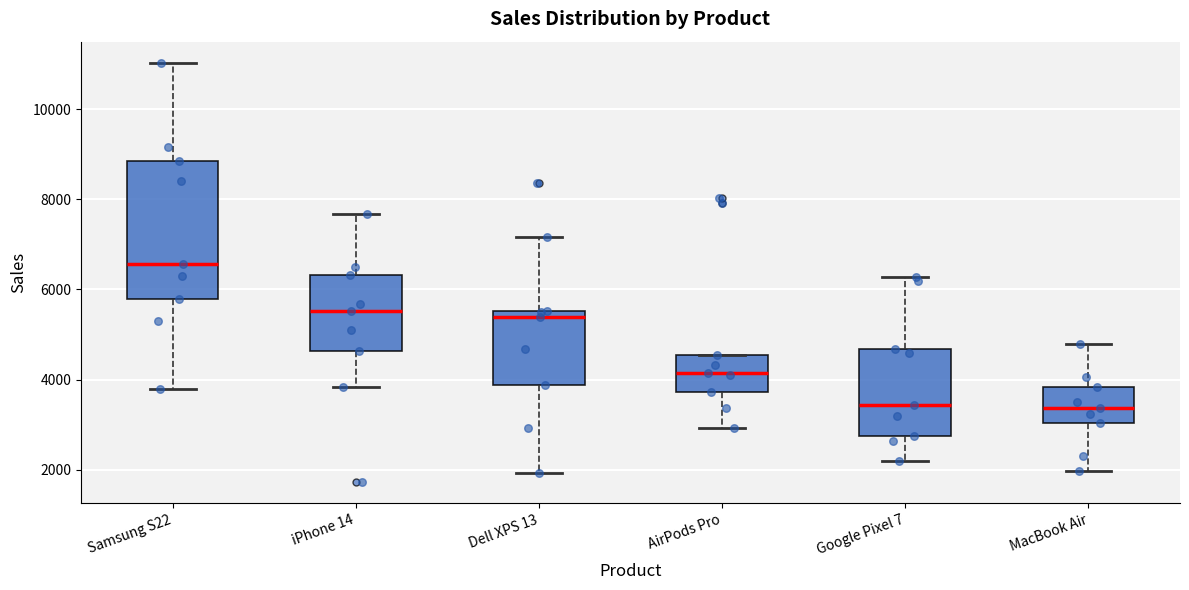

Where does the upper whisker of the box for Samsung S22 end on the y-axis? The values are not printed on the chart, so give them approximately, as read against the axis.

11000